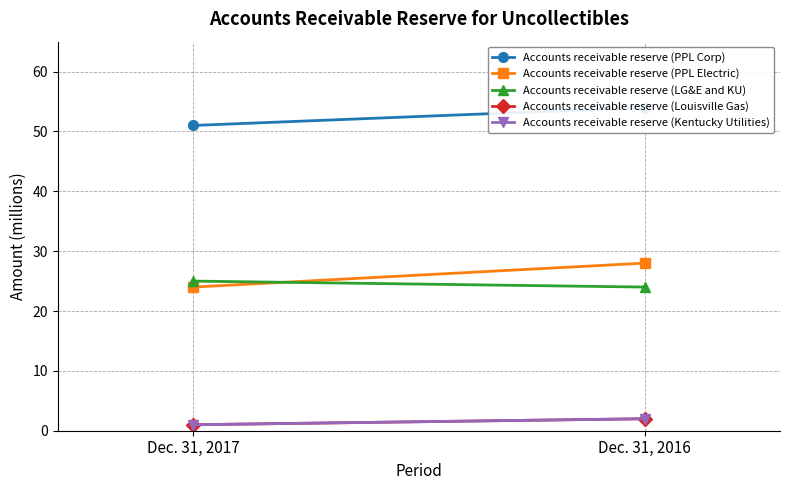

What is the average value of the Accounts receivable reserve (Louisville Gas) series?

2